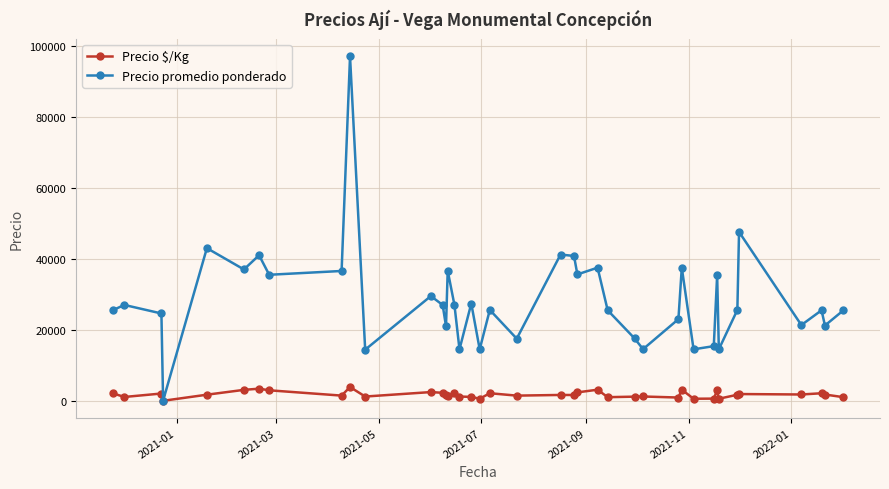

Rank the series by their maximum value, from lowest to highest.

Precio $/Kg, Precio promedio ponderado